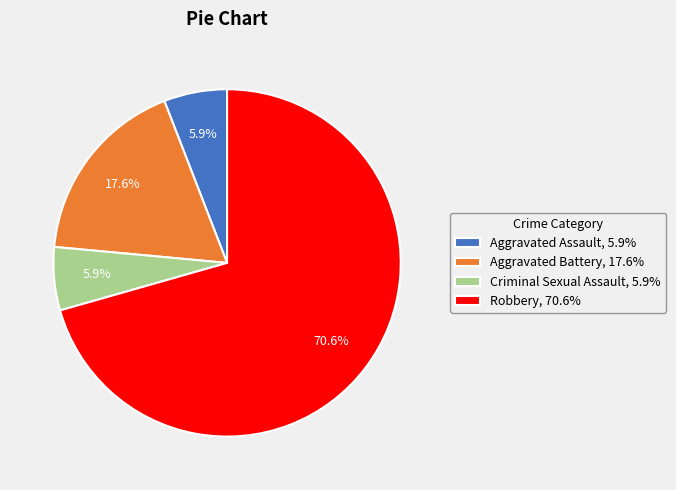

To the nearest percent, what percentage of the pie is Criminal Sexual Assault?

6%